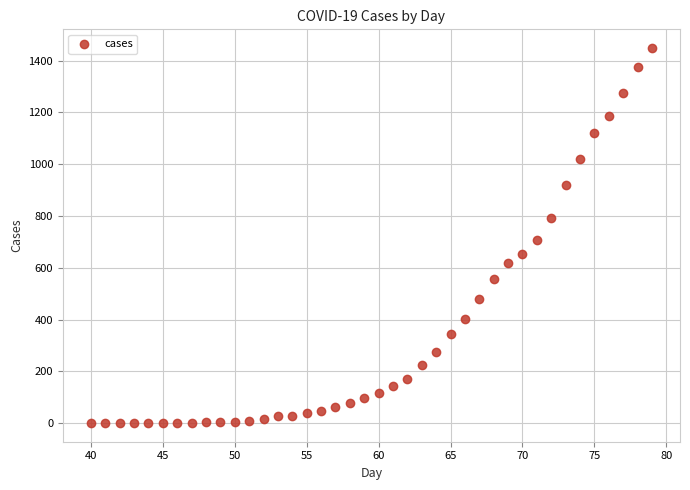

What Y value in the scatter plot is closest to 724?

708